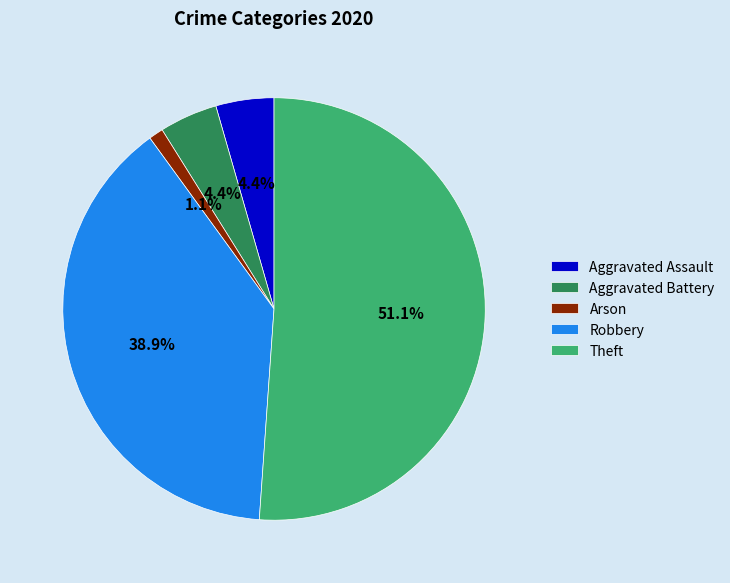

Which slice is the largest?

Theft